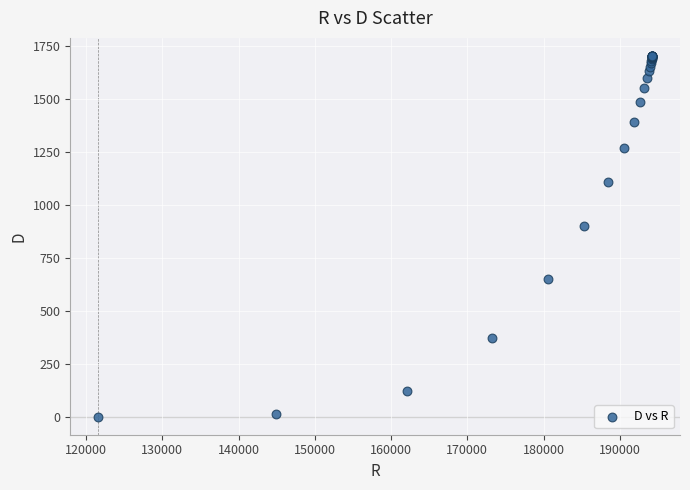

What Y value in the scatter plot is closest to 851?

899.9